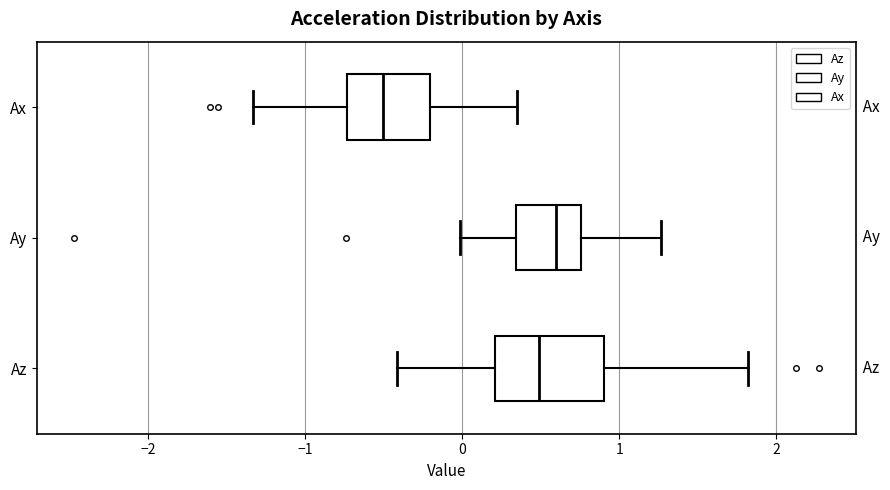

Which box has the furthest to the right median line?

Ay